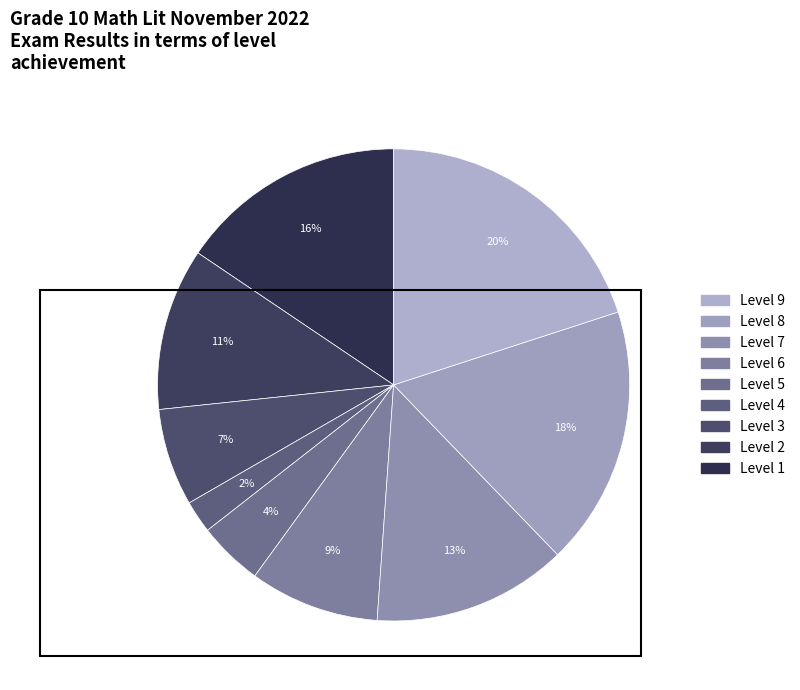

How many segments does this pie chart have?

9